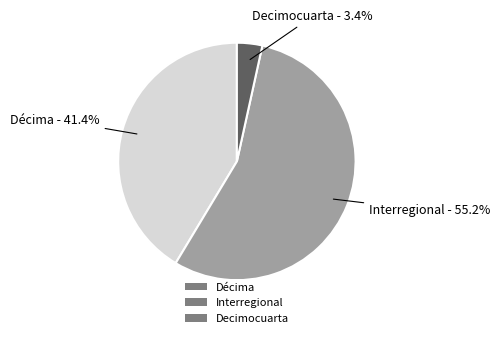

How many slices are in this pie chart?

3